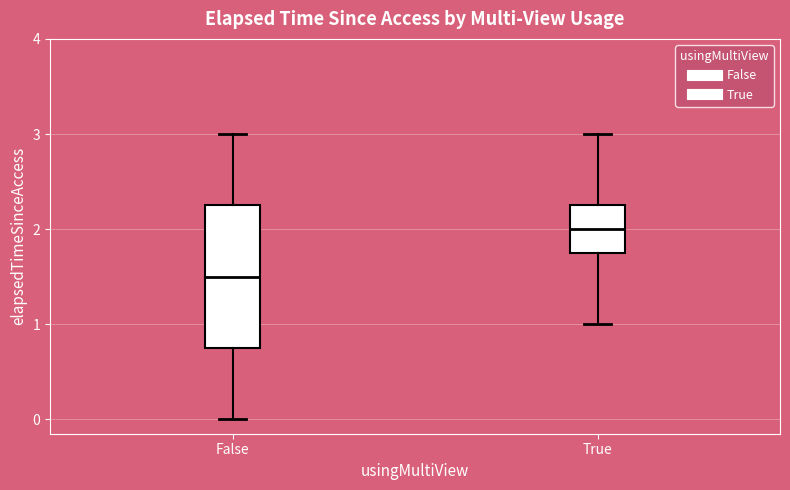

Reading left to right, transcribe this box plot: for each box, give where its median line is, the range the box spans, and where its two whiskers end, as read against the y-axis. The values are not printed on the chart, so give them approximately, as read against the axis.

False: median 1.5, box 0.8 to 2.3, whiskers 0.0 to 3.0
True: median 2.0, box 1.8 to 2.3, whiskers 1.0 to 3.0